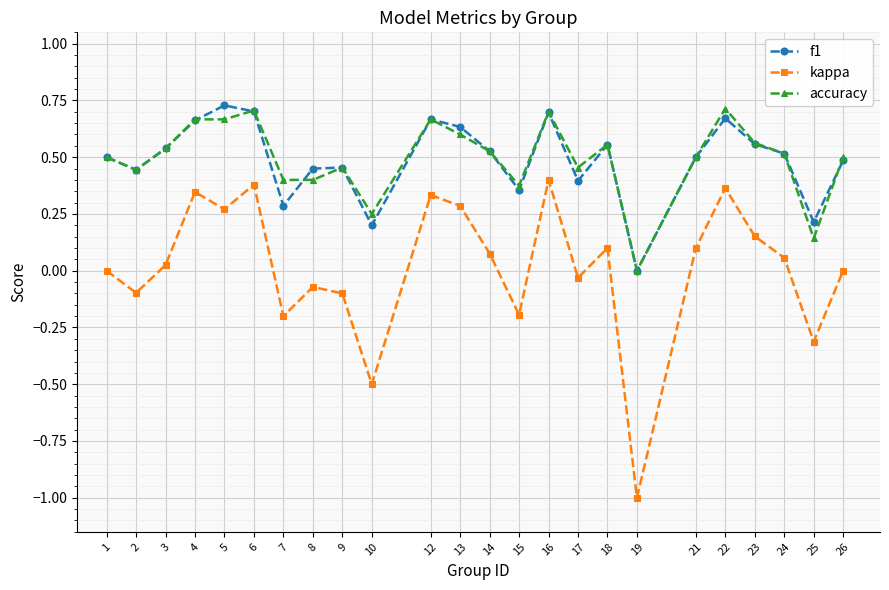

Count the f1 values in the range 0 to 1.

24